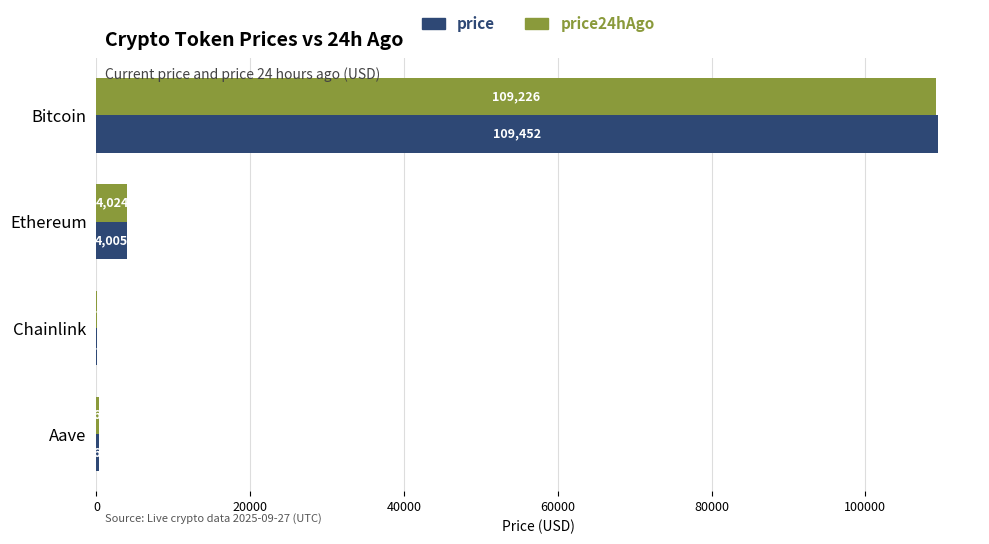

Between Bitcoin and Ethereum, which series saw the biggest shift?

price